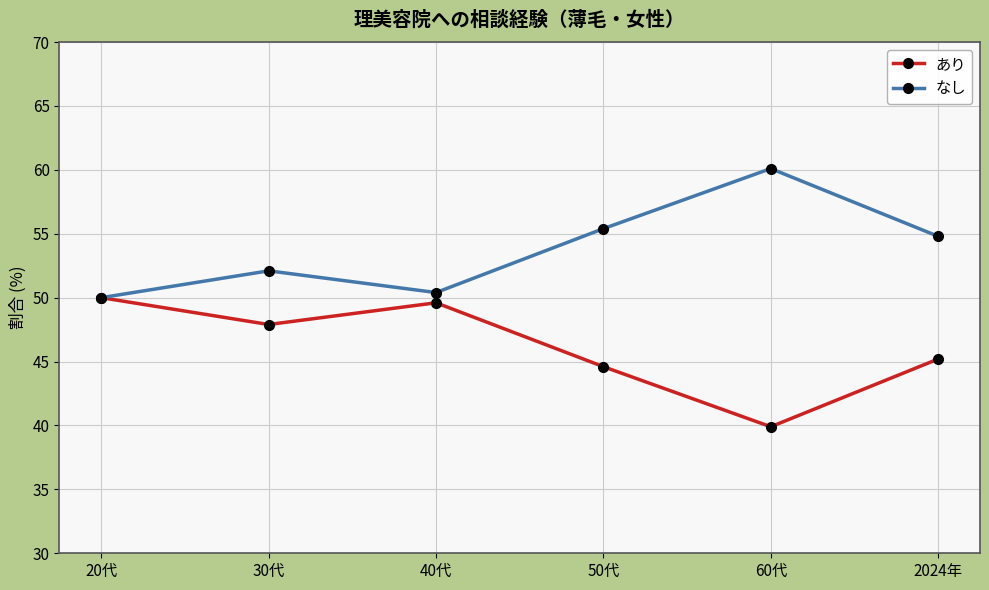

How many interior local valleys does the なし series have?

1